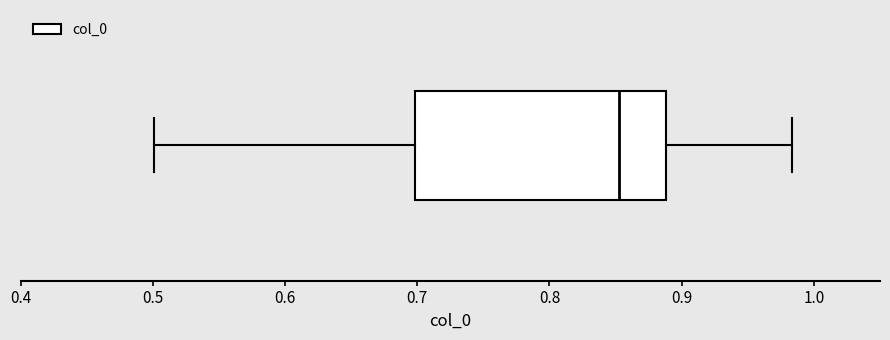

Where is the left edge of the box on the x-axis? The values are not printed on the chart, so give them approximately, as read against the axis.

0.70